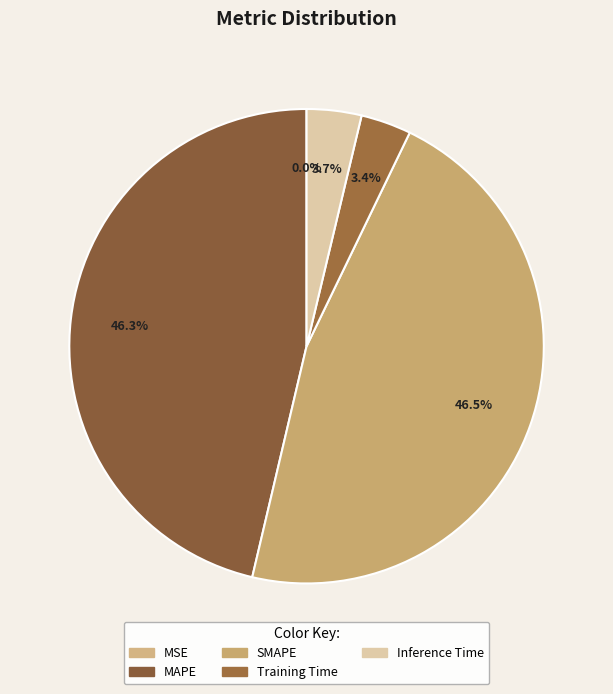

Between SMAPE and MSE, which is larger?

SMAPE